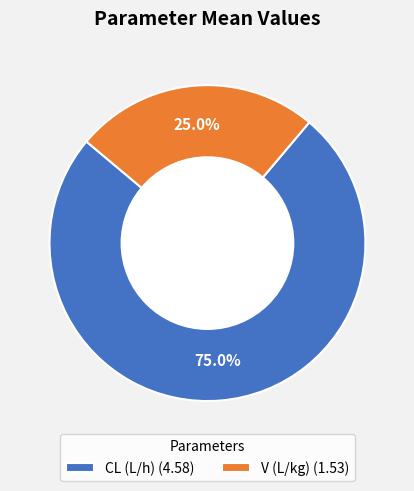

Combined, do CL (L/h) and V (L/kg) account for over 50%?

Yes